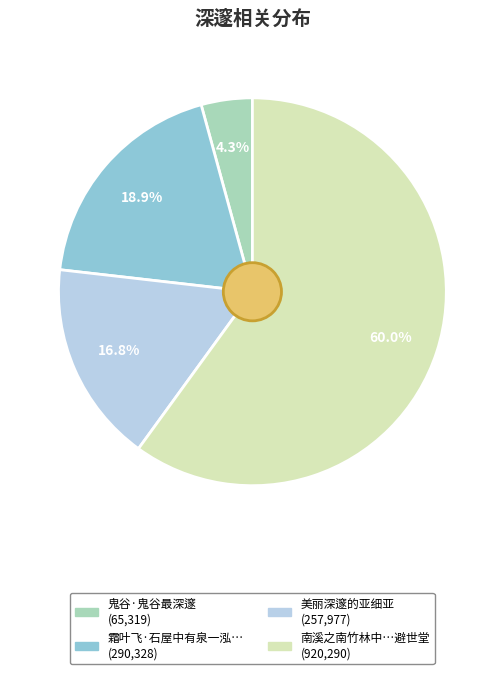

Does any single category account for the majority?

Yes